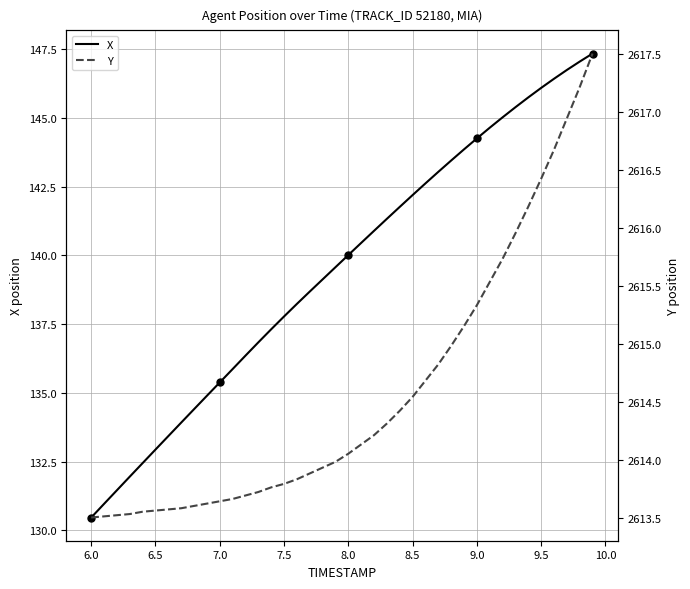

Reading right to left, transcribe all the data shown in this chart.

X: 147.3	147.0	146.7	146.4	146.1	145.7	145.4	145.0	144.6	144.2	143.9	143.4	143.0	142.6	142.2	141.8	141.3	140.9	140.5	140.0	139.6	139.1	138.7	138.2	137.8	137.3	136.8	136.4	135.9	135.4	134.9	134.4	133.9	133.4	132.9	132.4	132.0	131.5	131.0	130.5
Y: 2617.5	2617.2	2616.9	2616.7	2616.4	2616.2	2615.9	2615.7	2615.5	2615.3	2615.2	2615.0	2614.8	2614.7	2614.5	2614.4	2614.3	2614.2	2614.1	2614.1	2614.0	2613.9	2613.9	2613.8	2613.8	2613.8	2613.7	2613.7	2613.7	2613.6	2613.6	2613.6	2613.6	2613.6	2613.6	2613.6	2613.5	2613.5	2613.5	2613.5